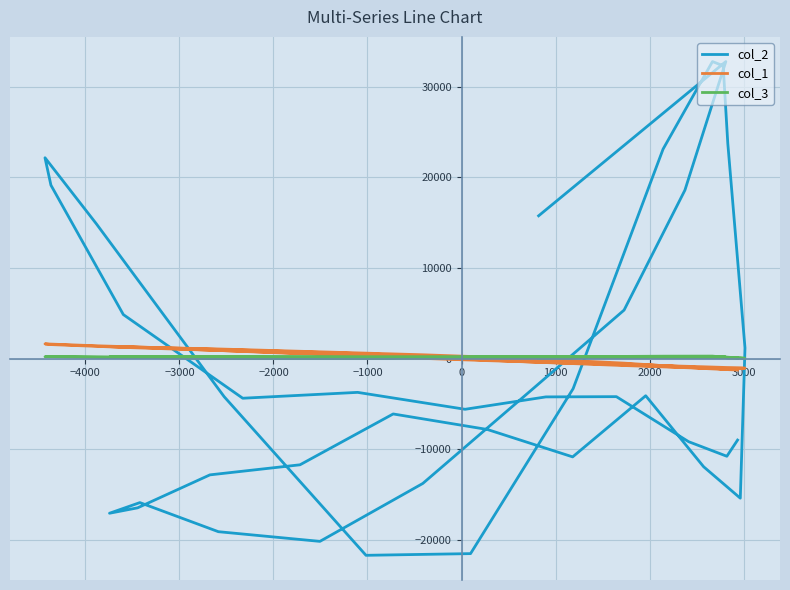

What is the sum of all col_2 values?

-41666